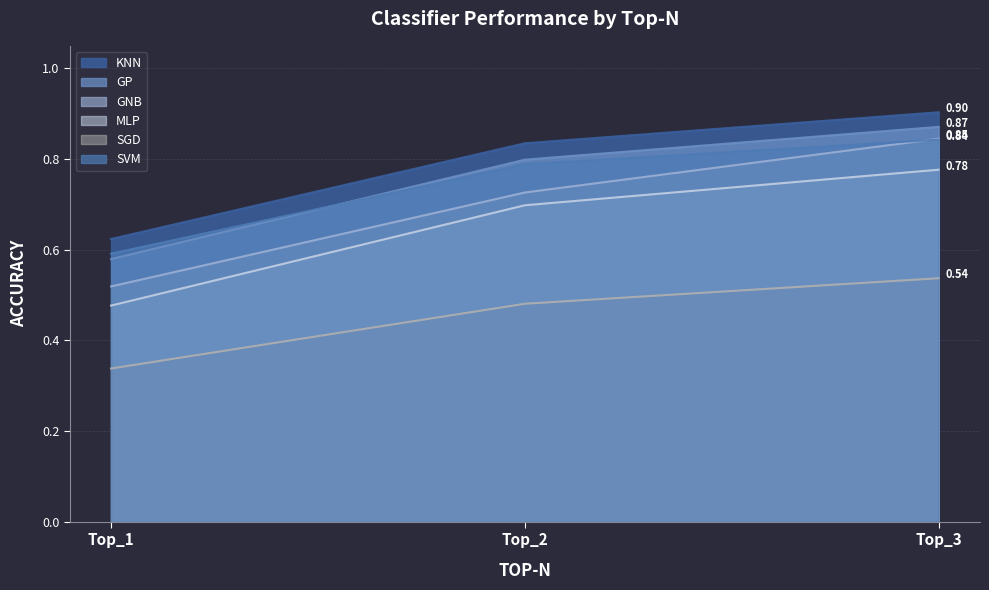

Reading right to left, what are all the values shown in this chart?

KNN: Top_3=0.9	Top_2=0.8	Top_1=0.6
GP: Top_3=0.9	Top_2=0.8	Top_1=0.6
GNB: Top_3=0.8	Top_2=0.7	Top_1=0.5
MLP: Top_3=0.8	Top_2=0.7	Top_1=0.5
SGD: Top_3=0.5	Top_2=0.5	Top_1=0.3
SVM: Top_3=0.8	Top_2=0.8	Top_1=0.6